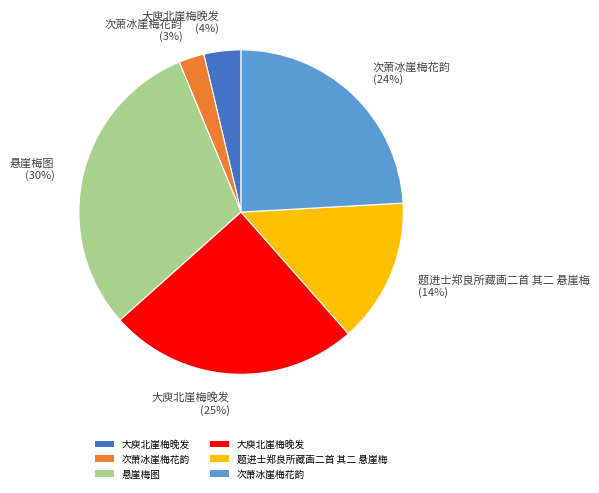

To the nearest percent, what is the average slice percentage?

17%